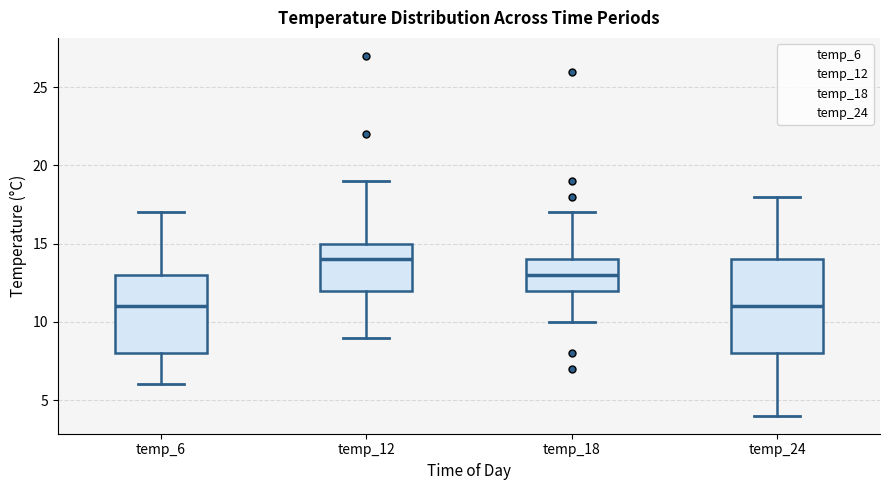

Where is the upper edge of the box for temp_18 on the y-axis? The values are not printed on the chart, so give them approximately, as read against the axis.

14